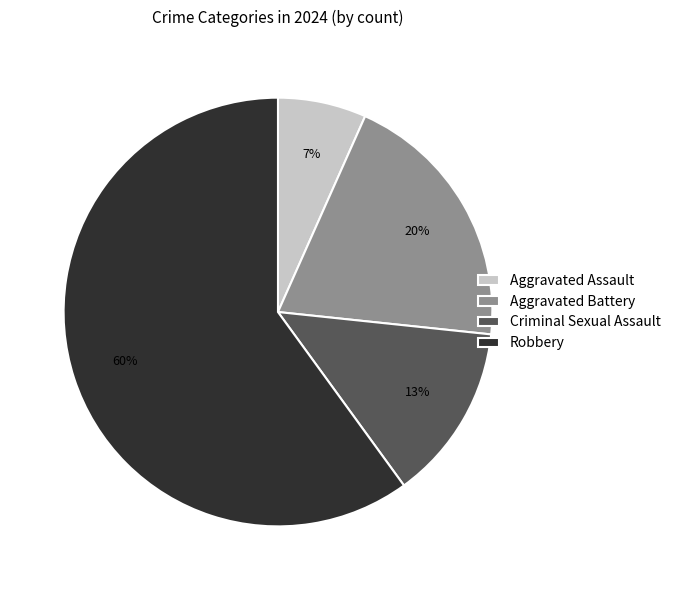

True or false: Aggravated Battery accounts for 26% of the total.

False